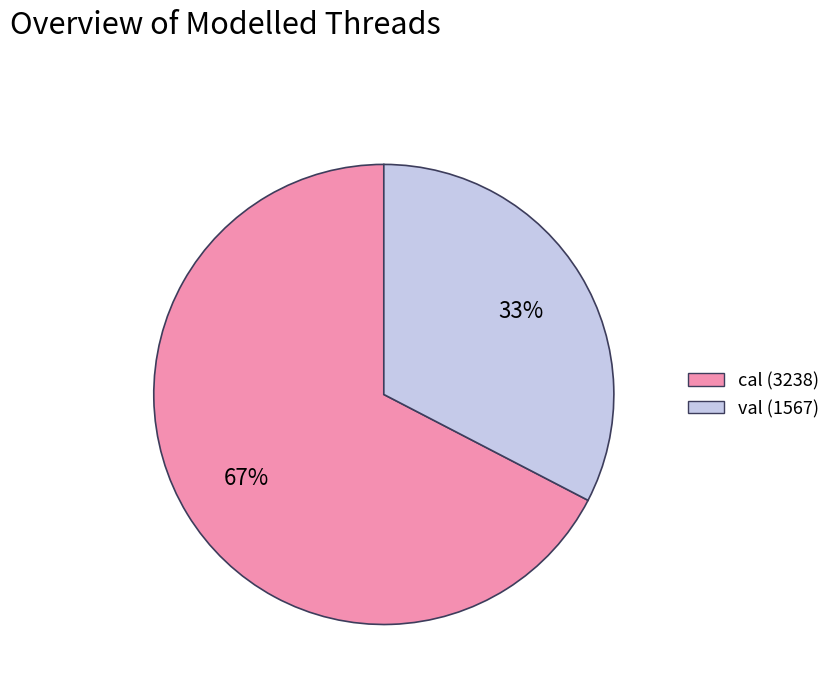

Is it true that cal is 67% of the pie?

True